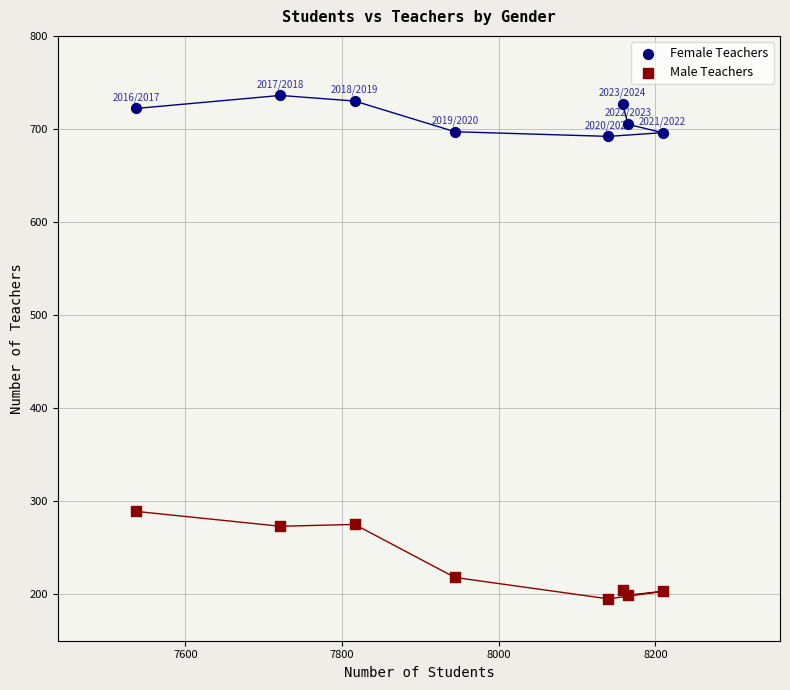

Which series reaches the minimum Y coordinate?

Male Teachers